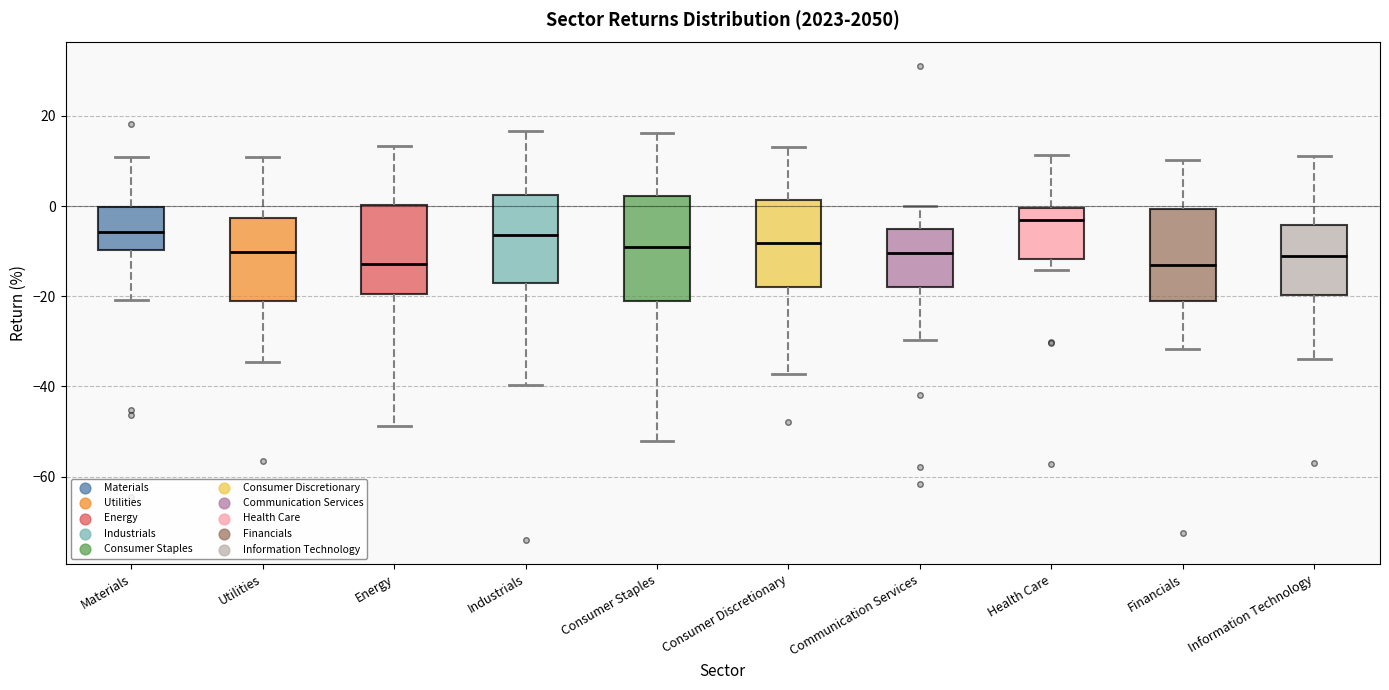

Which box is the tallest, from its lower edge to its upper edge?

Consumer Staples